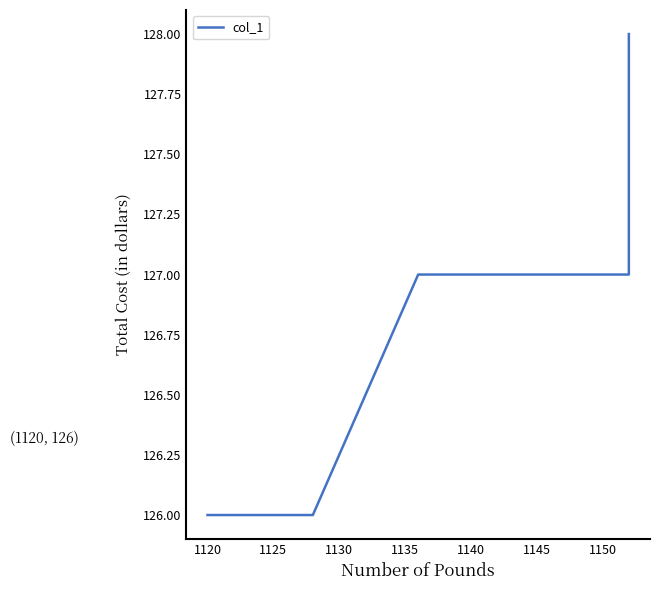

How many categories are shown in the chart?

31